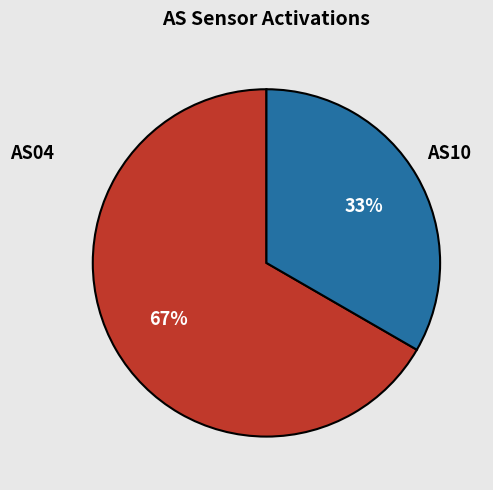

To the nearest percent, what is the average slice percentage?

50%